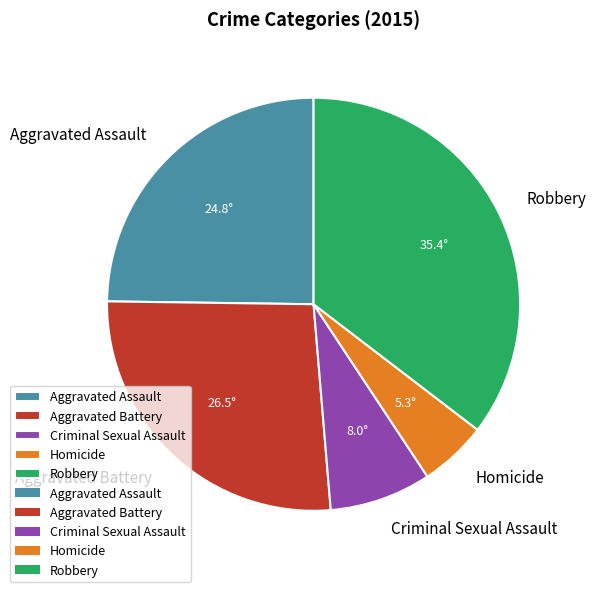

Does Homicide represent more than half of the total?

No